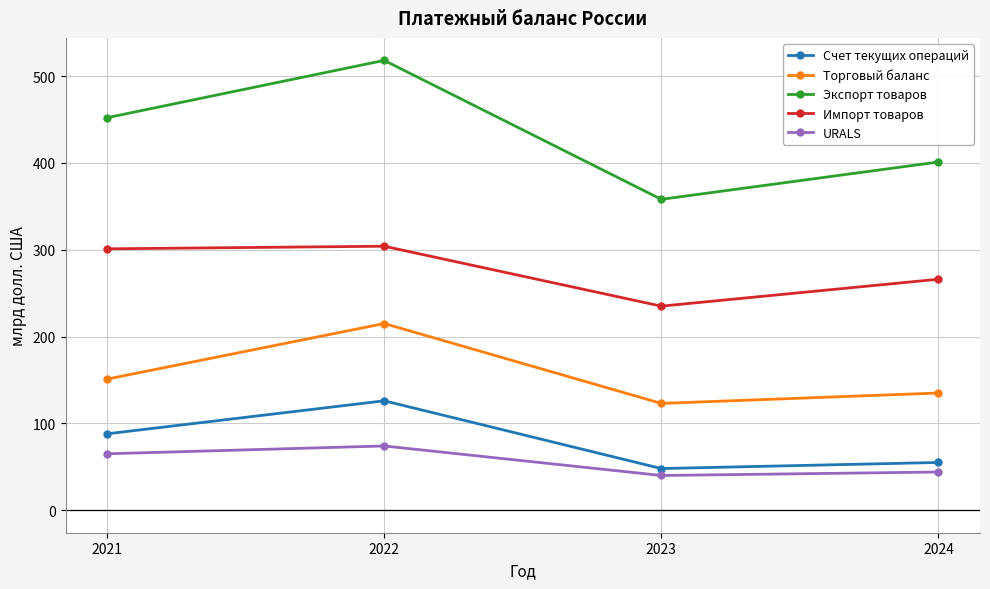

Count the number of data series in this chart.

5